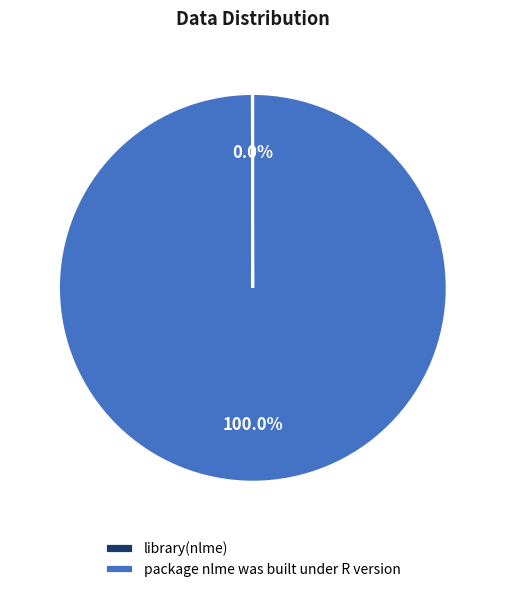

Is package nlme was built under R version the majority of the pie?

Yes